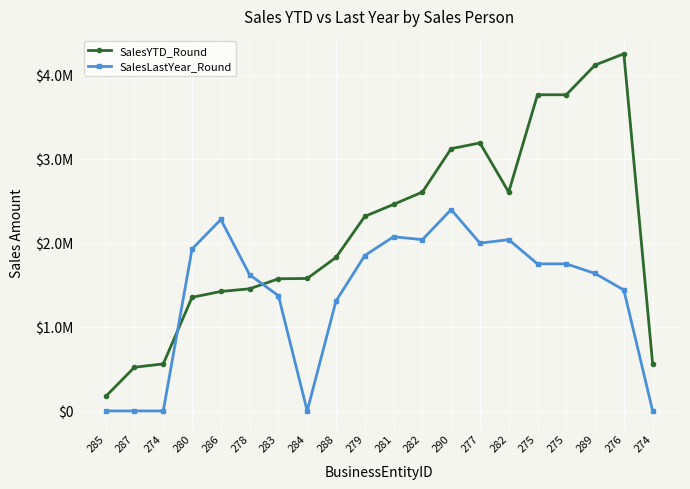

Does the chart have visible grid lines?

Yes